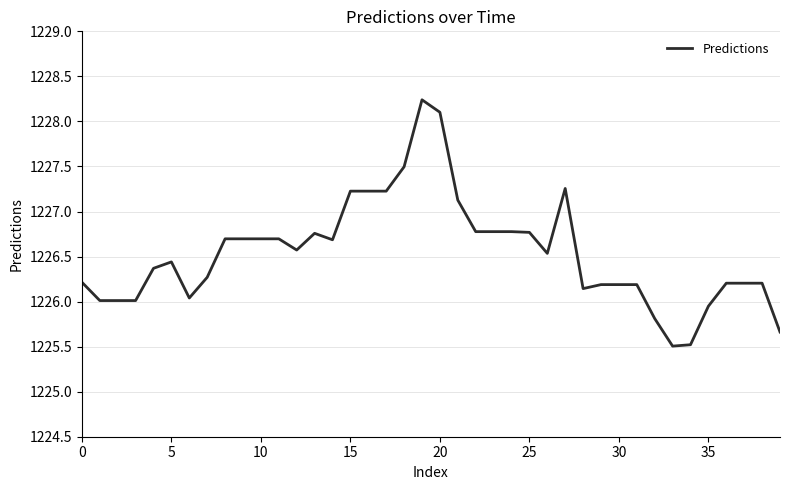

What is the minimum value shown in the chart?

1225.5